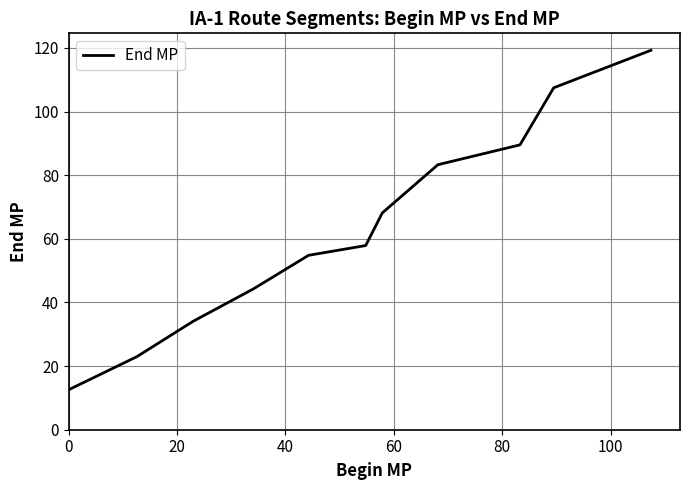

How many lines are shown in the chart?

1